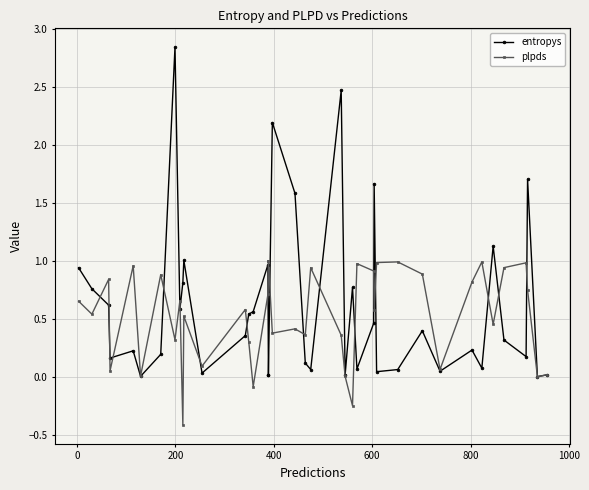

What are all the series names shown in the legend?

entropys, plpds